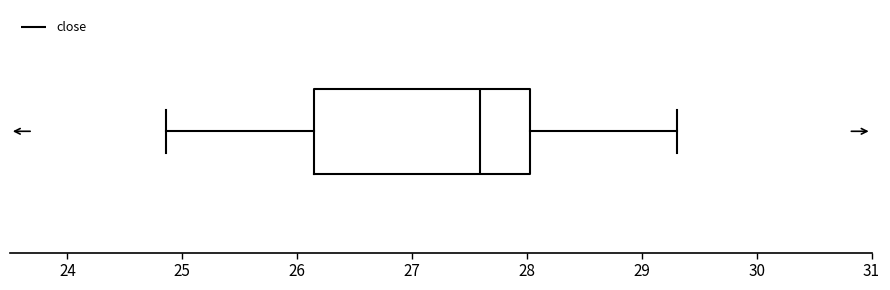

Read this box plot against the x-axis: the position of the median line, the range covered by the box, and the ends of both whiskers. The values are not printed on the chart, so give them approximately, as read against the axis.

median 27.6, box 26.1 to 28.0, whiskers 24.9 to 29.3